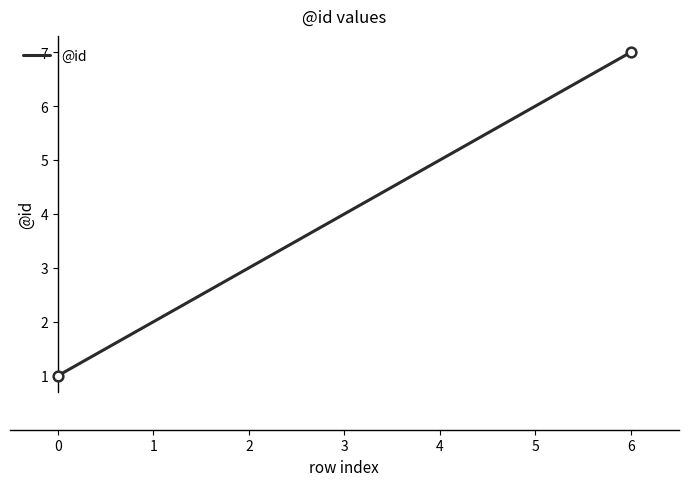

True or false: the data shows 6 at 5.

True